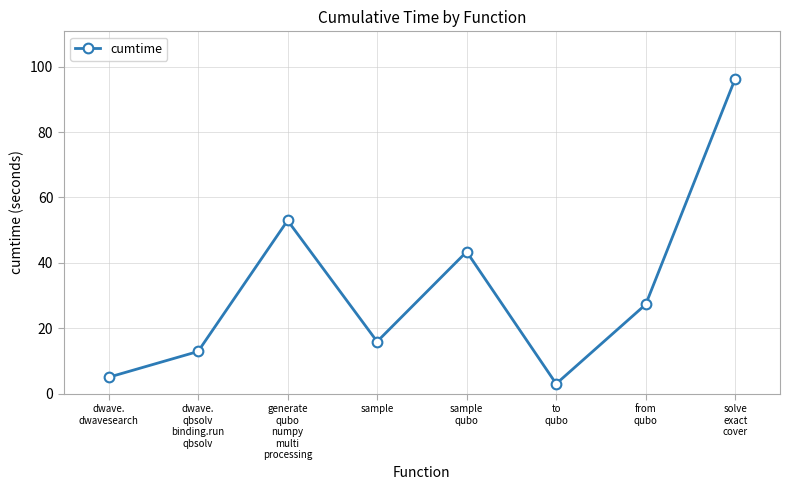

List the labels in order of value, largest first.

solve
exact
cover, generate
qubo
numpy
multi
processing, sample
qubo, from
qubo, sample, dwave.
qbsolv
binding.run
qbsolv, dwave.
dwavesearch, to
qubo